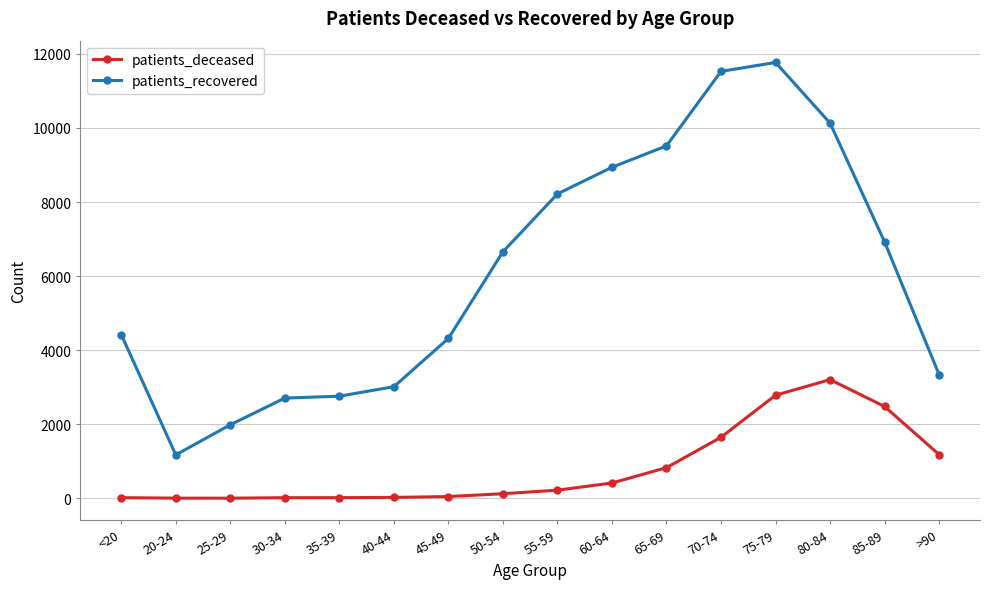

True or false: patients_recovered has more than 0 interior local peaks.

True